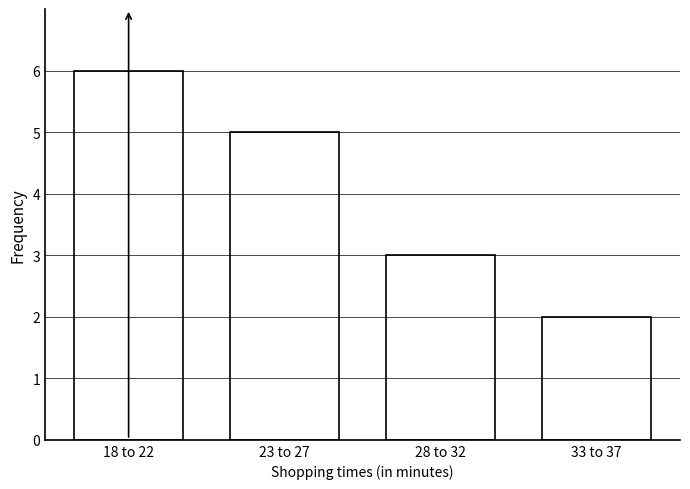

Reading right to left, list all the values displayed in this chart.

2	3	5	6